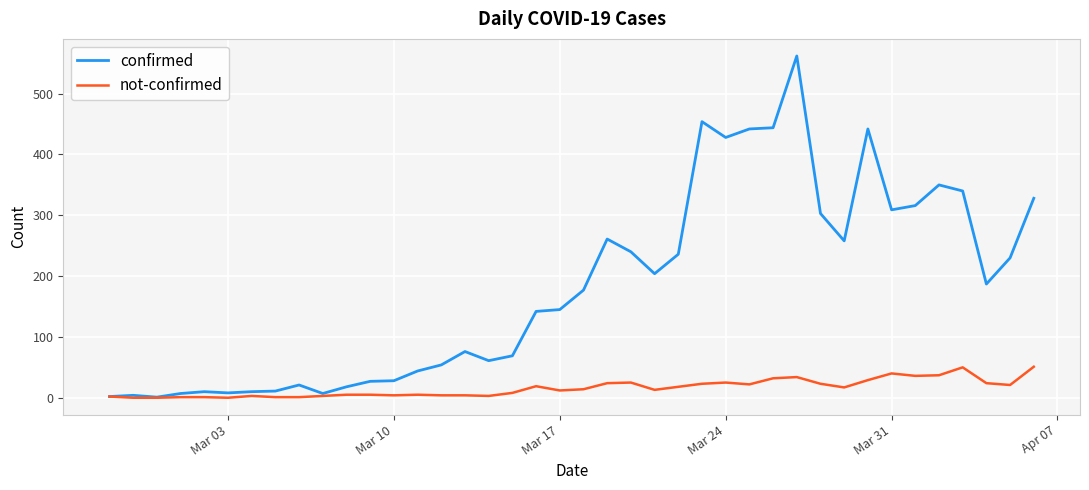

Rank the series by their maximum value, from lowest to highest.

not-confirmed, confirmed